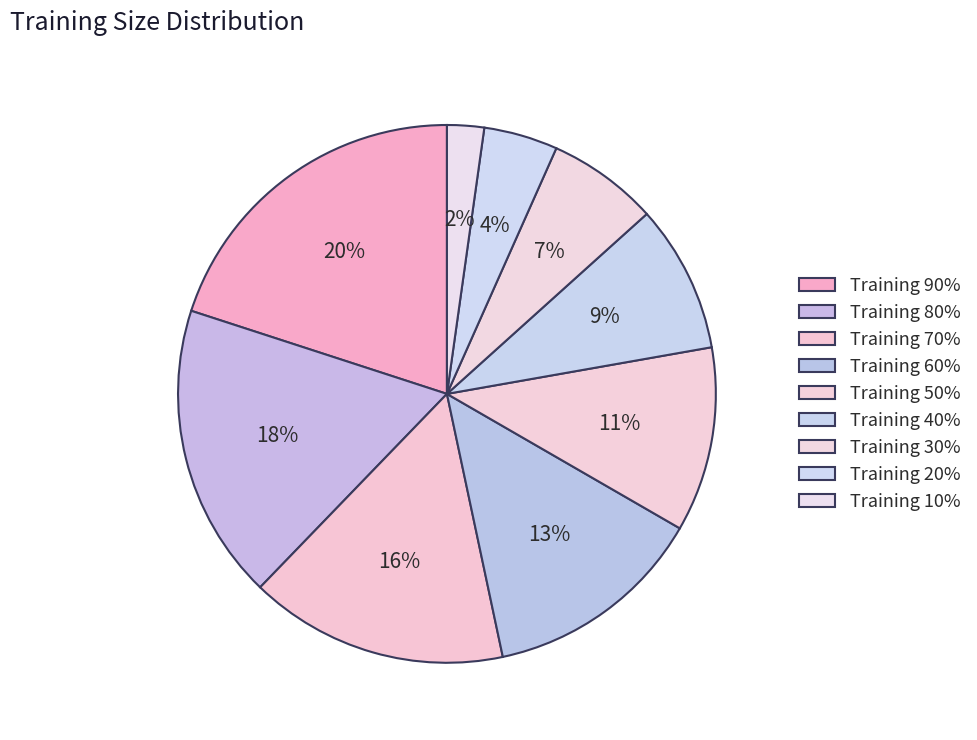

Count the number of slices in the pie.

9